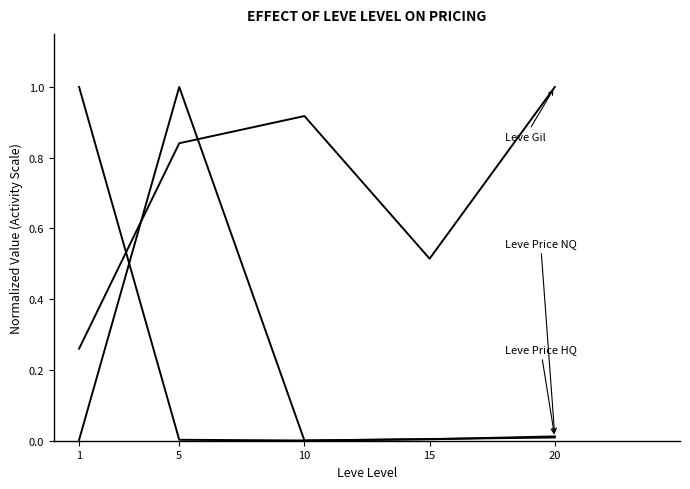

How many lines are shown in the chart?

3